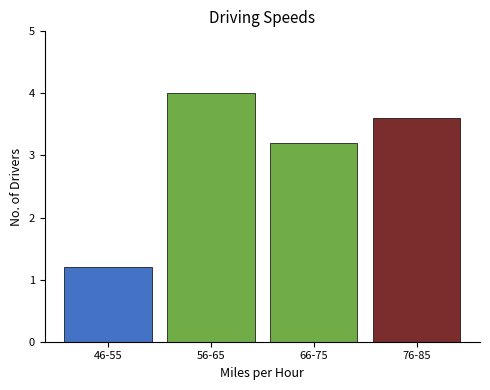

Reading left to right, transcribe all the data shown in this chart.

46-55=1.2	56-65=4.0	66-75=3.2	76-85=3.6